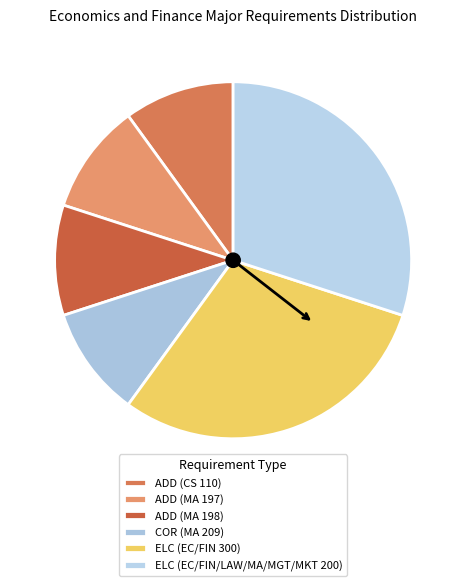

What is the largest slice in the pie chart?

ELC (EC/FIN 300)